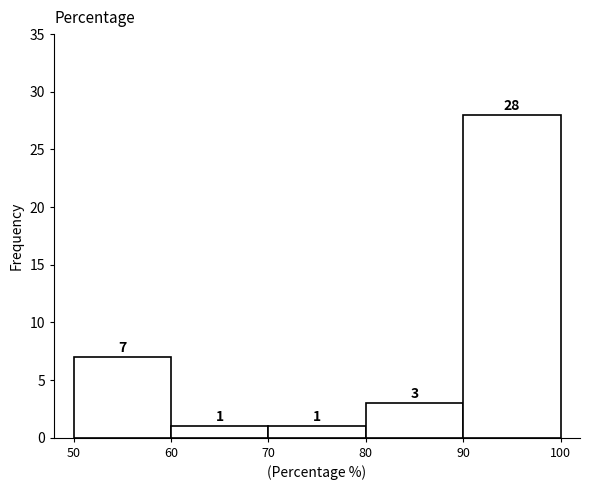

Reading left to right, transcribe this chart: for each bar, give the range it covers on the x-axis and its height. The bar edges are not printed on the chart, so give them approximately, as read against the axis.

50 to 60: 7
60 to 70: 1
70 to 80: 1
80 to 90: 3
90 to 100: 28